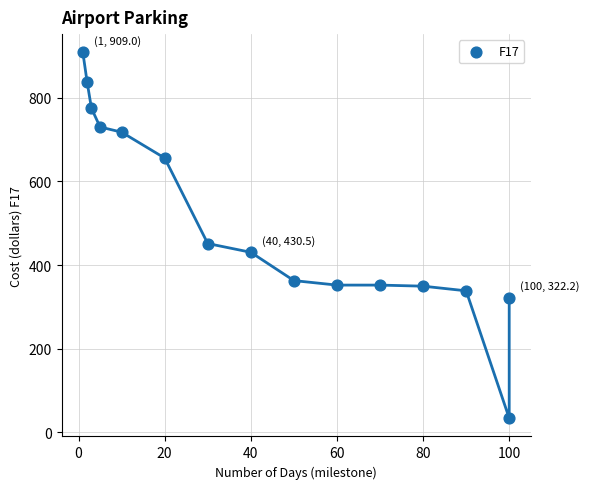

What is the range of X values (max minus min)?

99.0